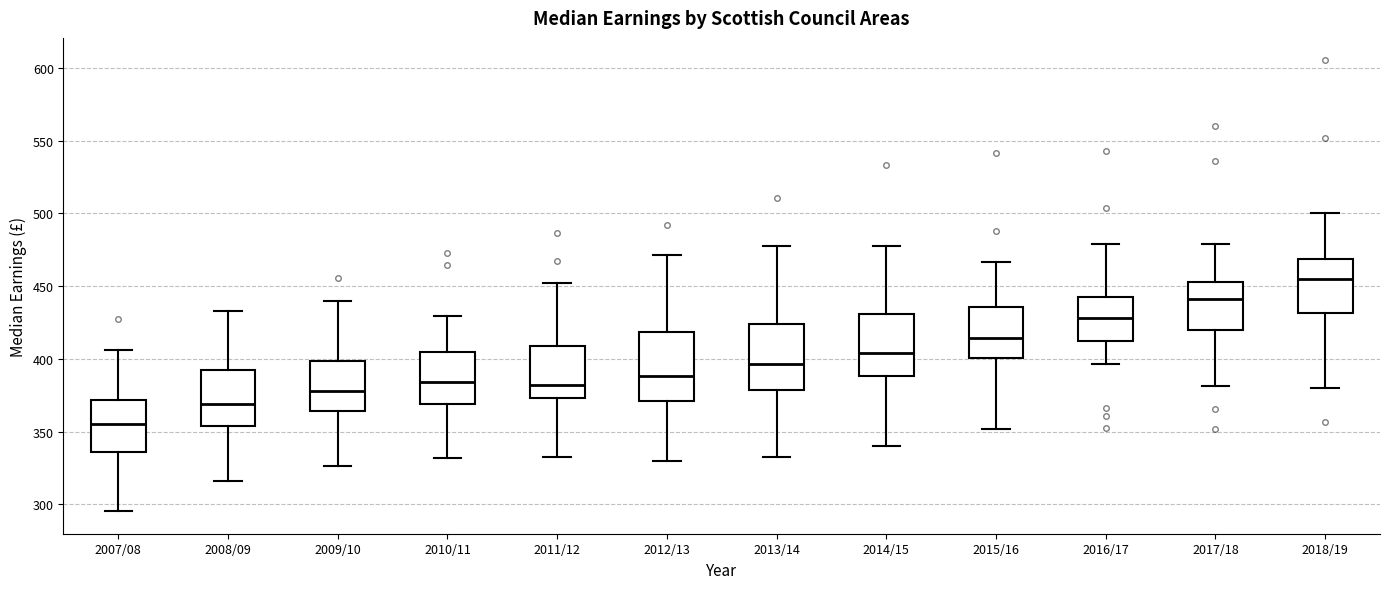

Reading left to right, transcribe this box plot: for each box, give where its median line is, the range the box spans, and where its two whiskers end, as read against the y-axis. The values are not printed on the chart, so give them approximately, as read against the axis.

2007/08: median 355, box 335 to 370, whiskers 295 to 405
2008/09: median 370, box 355 to 390, whiskers 315 to 435
2009/10: median 380, box 365 to 400, whiskers 325 to 440
2010/11: median 385, box 370 to 405, whiskers 330 to 430
2011/12: median 380, box 375 to 410, whiskers 330 to 450
2012/13: median 390, box 370 to 420, whiskers 330 to 470
2013/14: median 395, box 380 to 425, whiskers 335 to 475
2014/15: median 405, box 390 to 430, whiskers 340 to 480
2015/16: median 415, box 400 to 435, whiskers 350 to 465
2016/17: median 430, box 410 to 445, whiskers 395 to 480
2017/18: median 440, box 420 to 455, whiskers 380 to 480
2018/19: median 455, box 430 to 470, whiskers 380 to 500